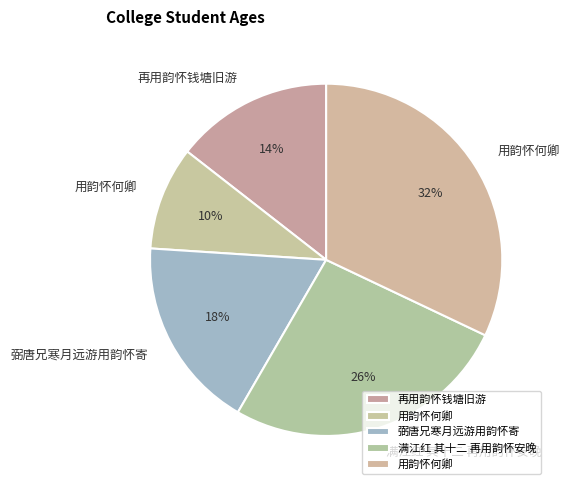

To the nearest percent, what is the average slice percentage?

20%